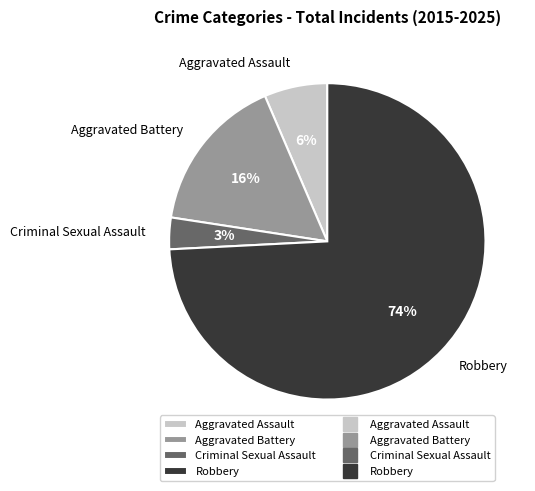

True or false: Aggravated Assault accounts for 1% of the total.

False